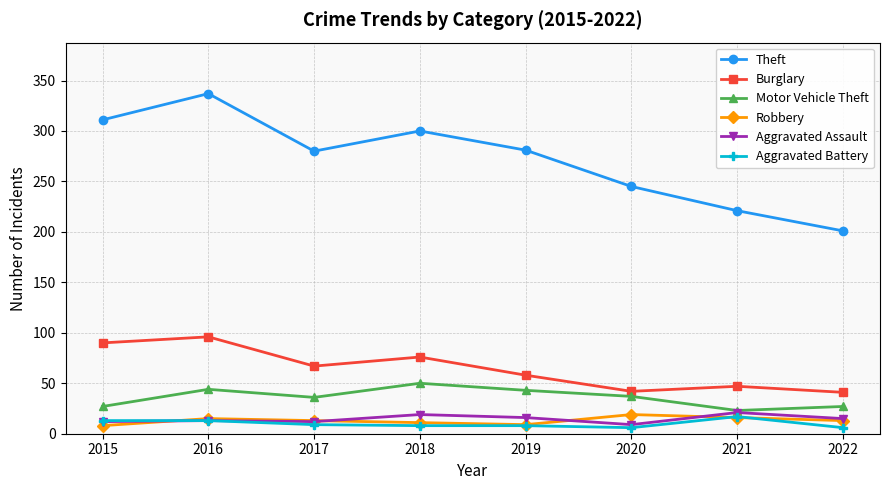

Which category has the highest value across all series?

2016